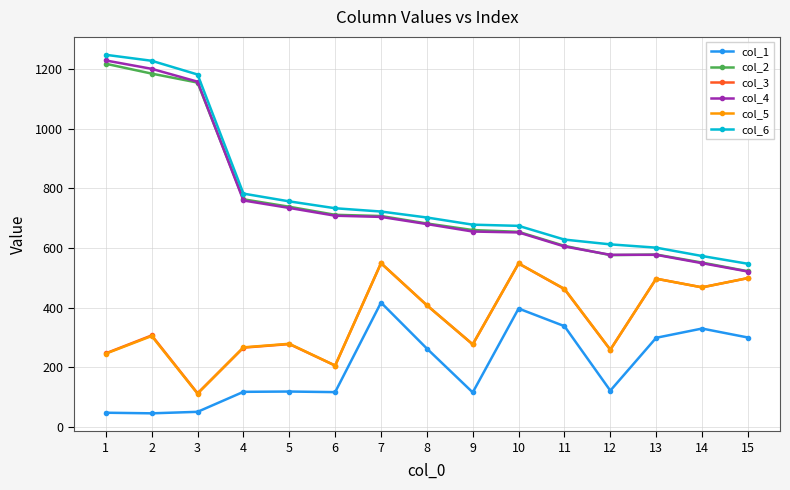

What is the total value across all series at 9?

2663